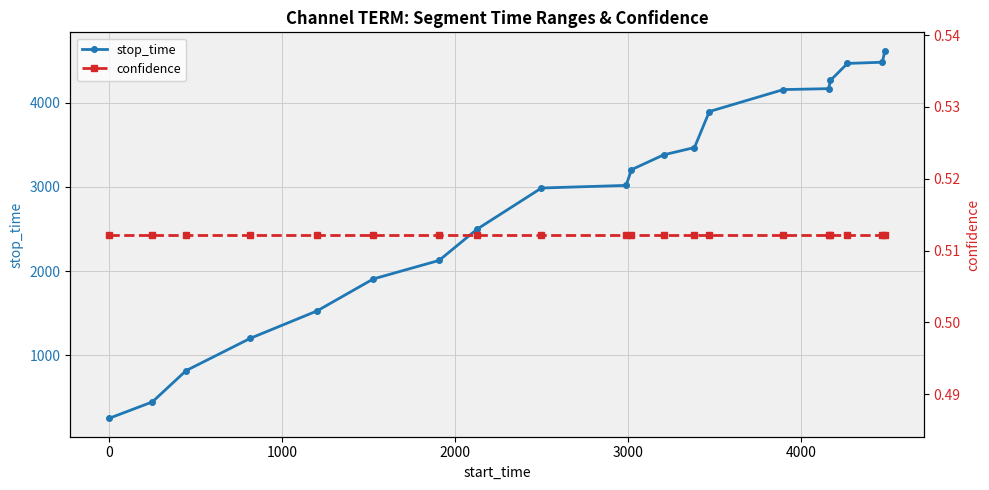

What is the value of the stop_time point at the 14th from the left?

3897